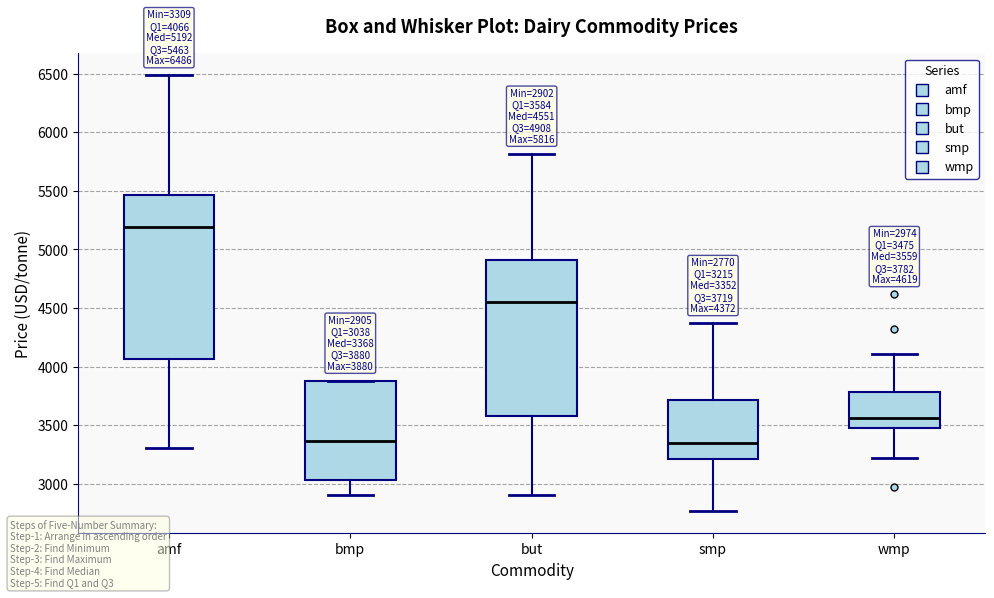

Comparing the boxes themselves (not the whiskers), which one is the tallest?

amf